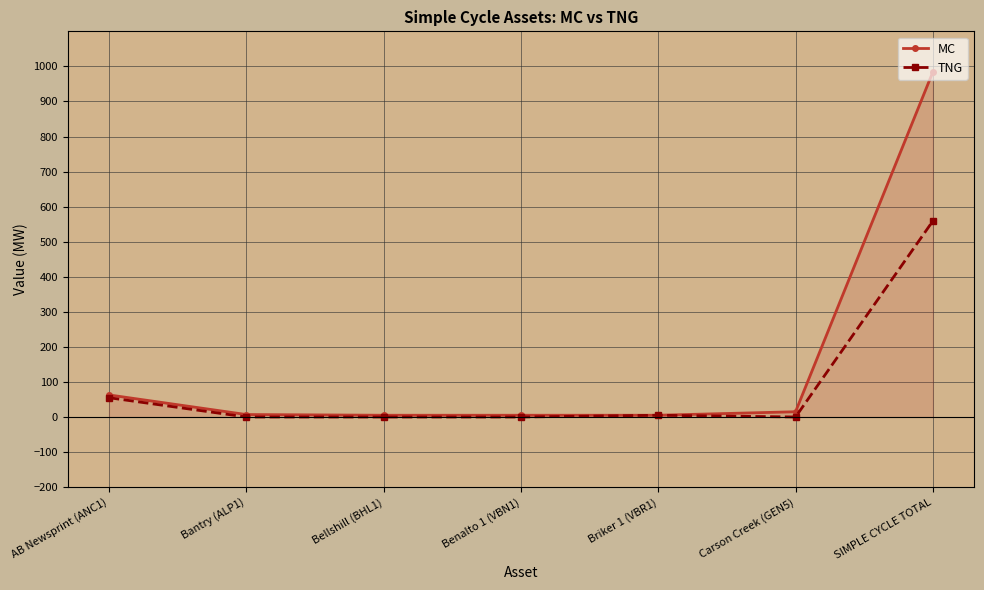

What is the difference between the highest and lowest values at AB Newsprint (ANC1)?

8